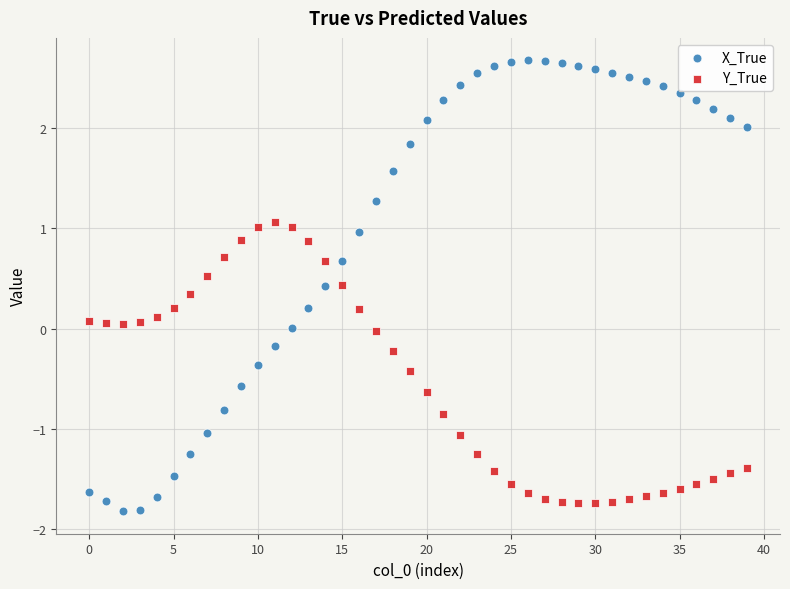

Which series reaches the maximum Y coordinate?

X_True